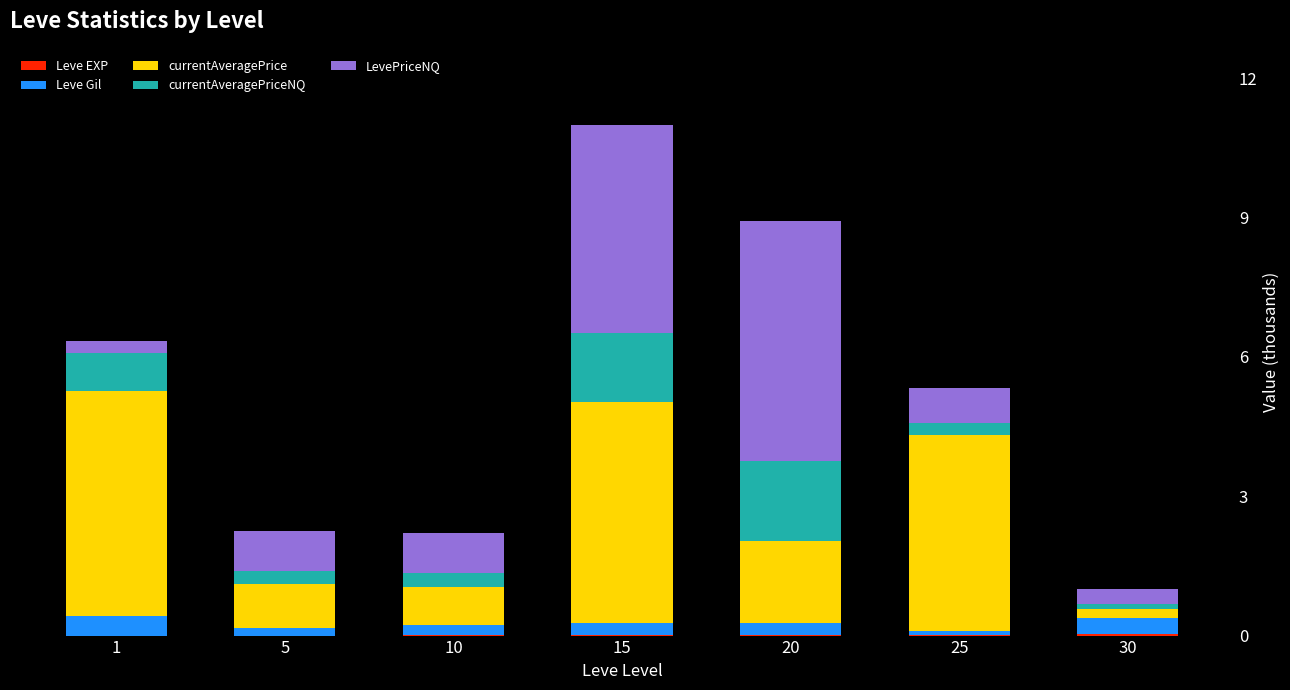

At which category is the sum across all series the highest?

15